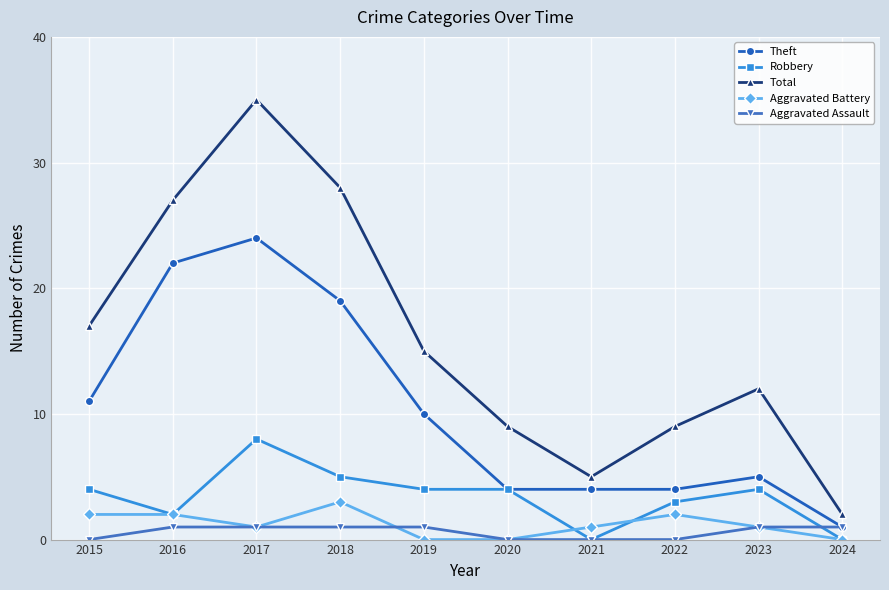

Does the chart have visible grid lines?

Yes